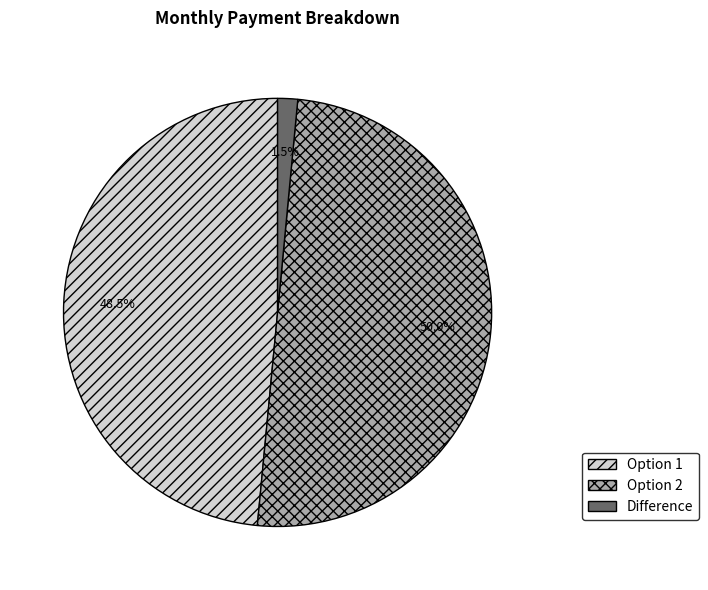

Is Option 1 the majority of the pie?

No